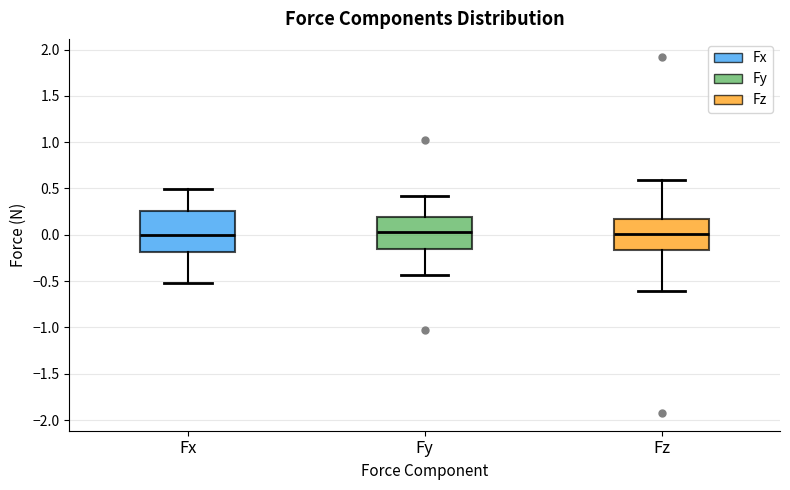

Where is the lower edge of the box for Fy on the y-axis? The values are not printed on the chart, so give them approximately, as read against the axis.

-0.15